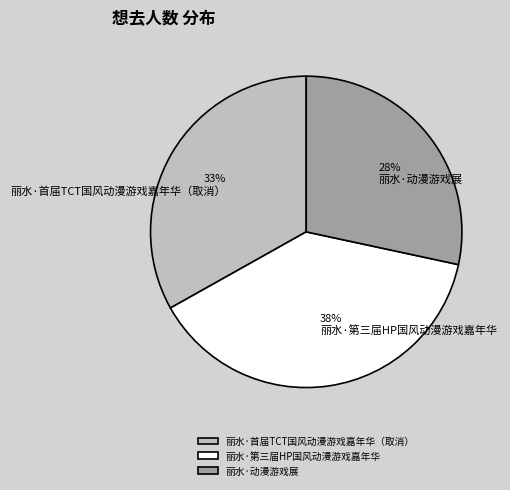

True or false: 丽水·首届TCT国风动漫游戏嘉年华（取消） accounts for 33% of the total.

True